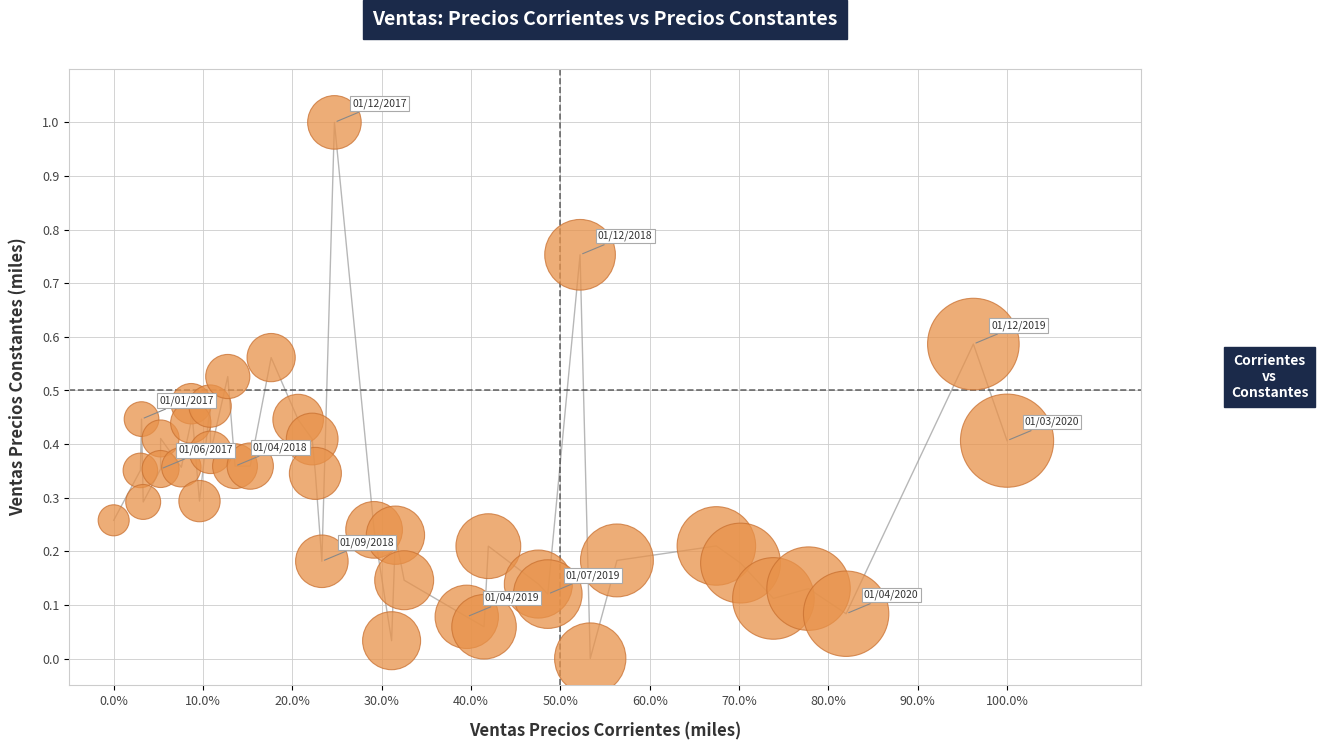

What is the range of X values (max minus min)?

1.0